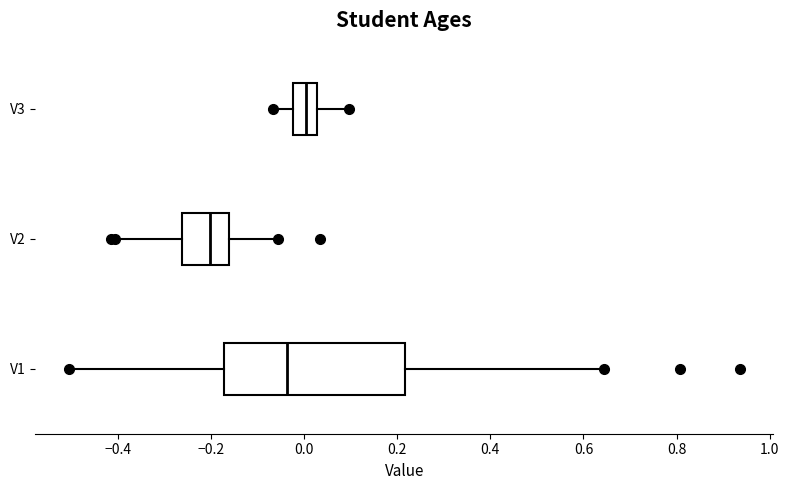

Reading bottom to top, transcribe this box plot: for each box, give where its median line is, the range the box spans, and where its two whiskers end, as read against the x-axis. The values are not printed on the chart, so give them approximately, as read against the axis.

V1: median -0.04, box -0.18 to 0.22, whiskers -0.50 to 0.64
V2: median -0.20, box -0.26 to -0.16, whiskers -0.40 to -0.06
V3: median 0.00, box -0.02 to 0.02, whiskers -0.06 to 0.10